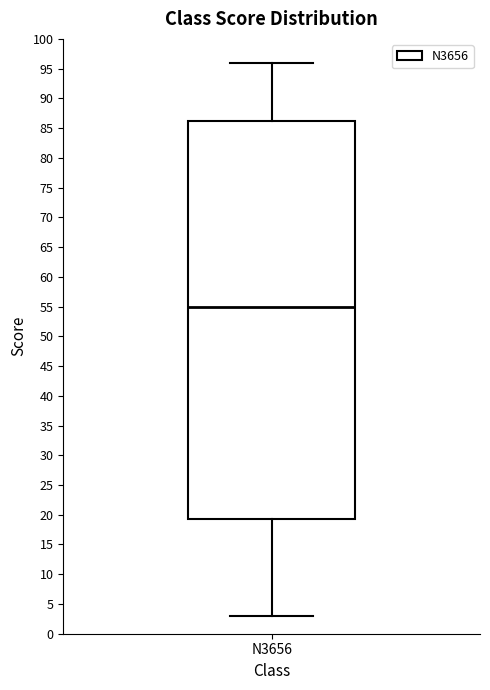

Where is the lower edge of the box for N3656 on the y-axis? The values are not printed on the chart, so give them approximately, as read against the axis.

19.5